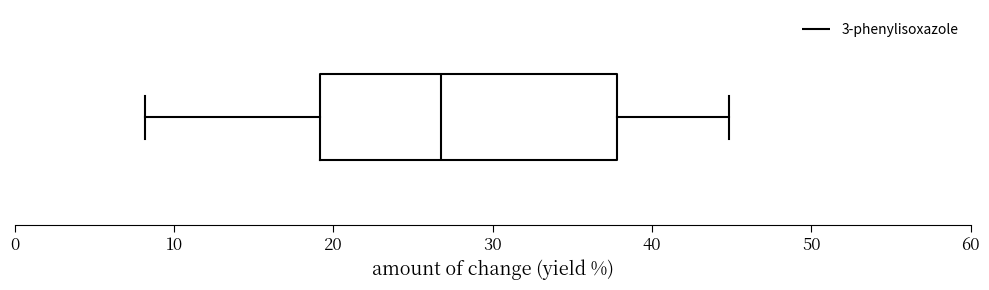

Read this box plot against the x-axis: the position of the median line, the range covered by the box, and the ends of both whiskers. The values are not printed on the chart, so give them approximately, as read against the axis.

median 27, box 19 to 38, whiskers 8 to 45